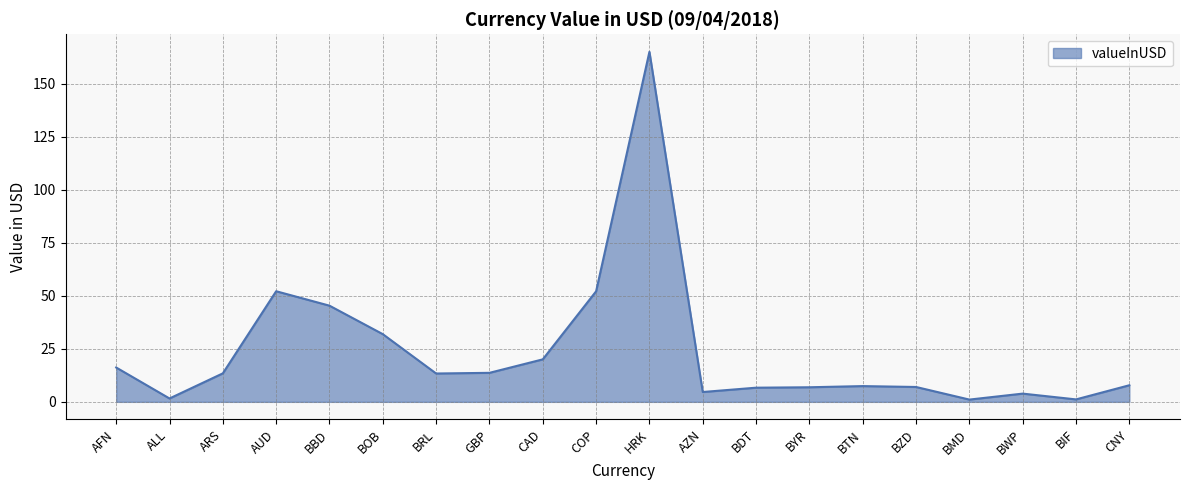

What position from the left is CAD?

9